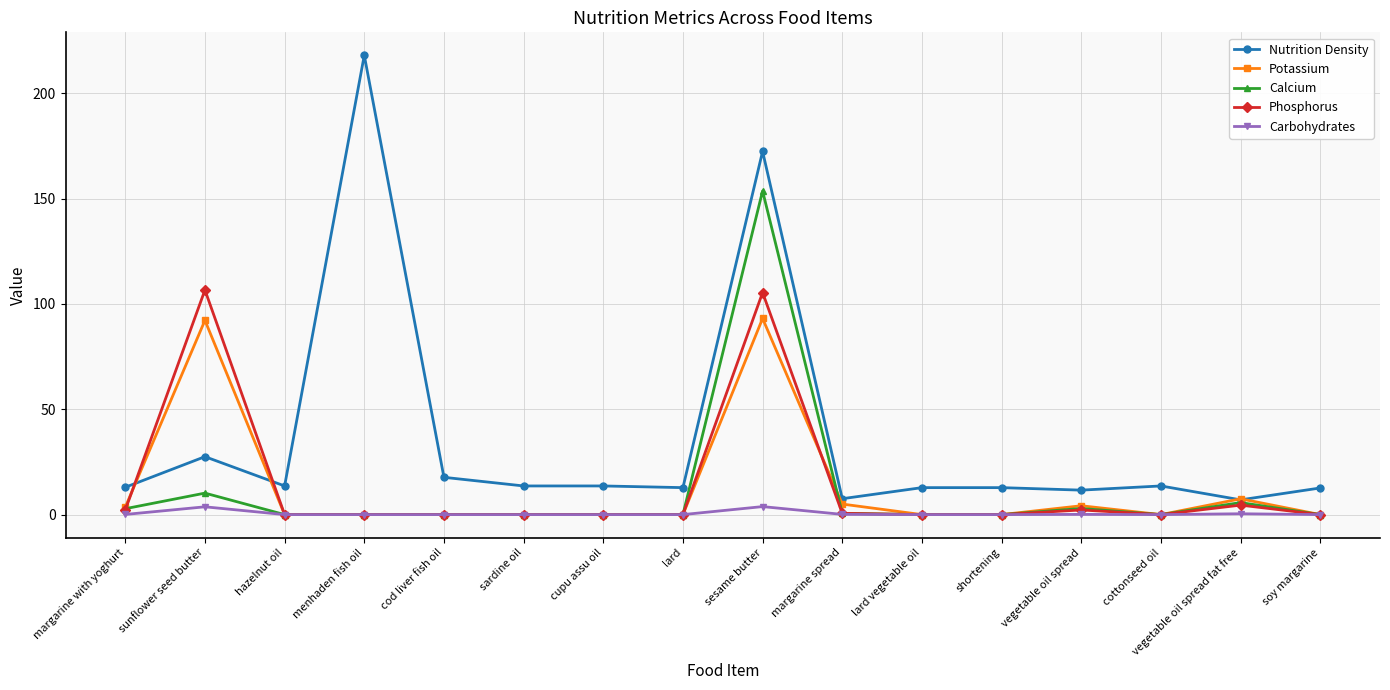

How many lines are shown in the chart?

5